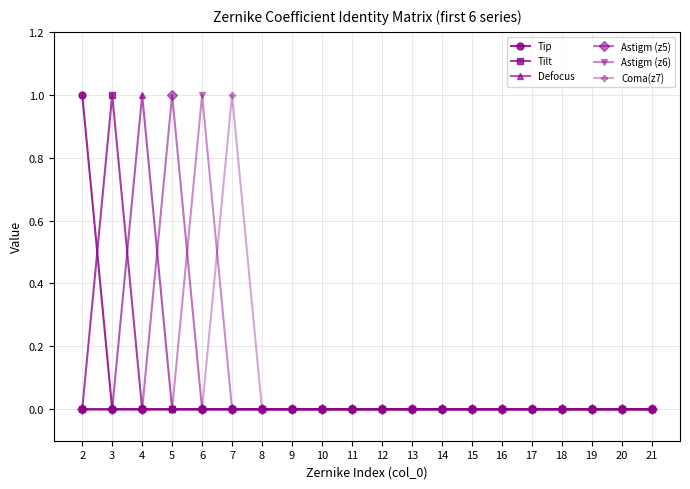

What are all the series names shown in the legend?

Tip, Tilt, Defocus, Astigm (z5), Astigm (z6), Coma(z7)